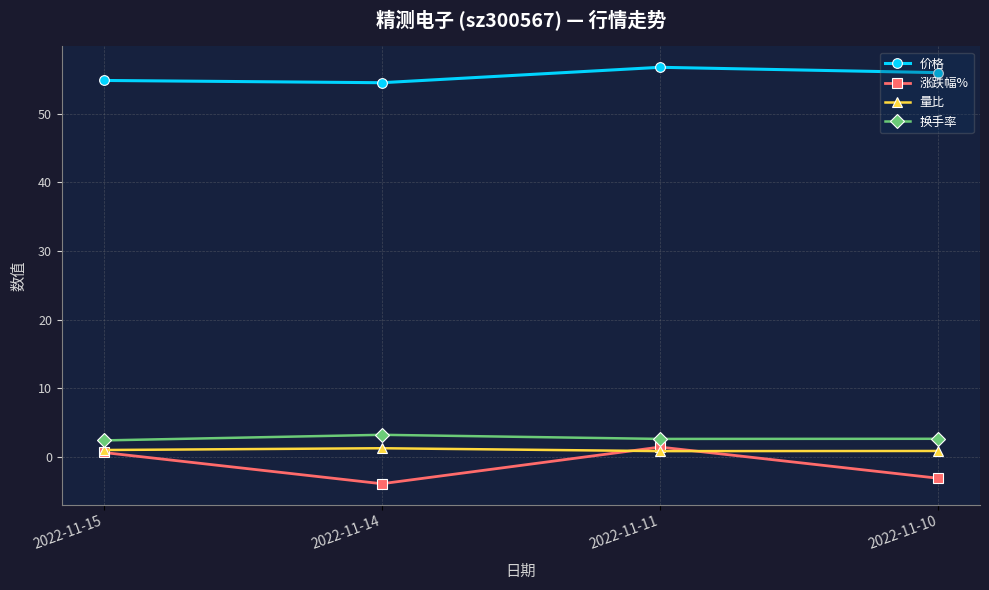

Does the chart display data point markers on the line(s)?

Yes